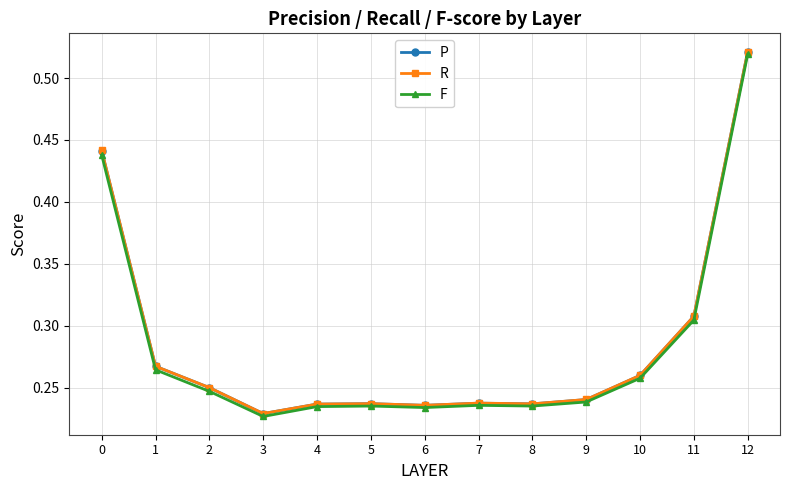

Which category has the highest value across all series?

12